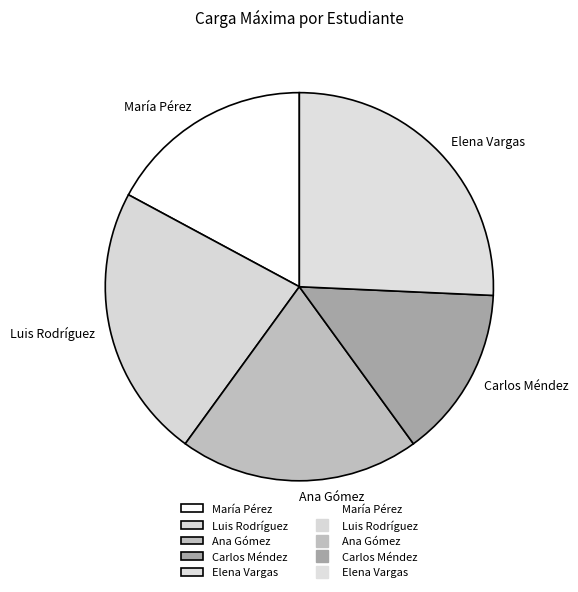

The Luis Rodríguez slice represents 23% of the pie. True or false?

True